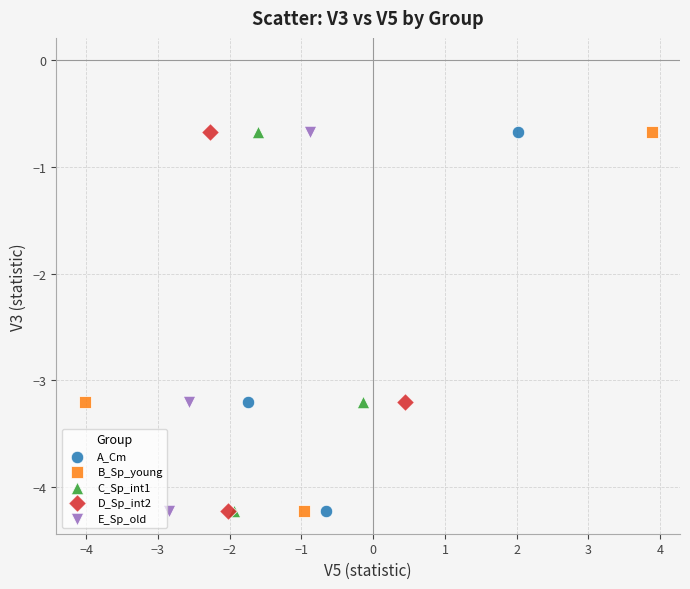

What are all the series names shown in the legend?

A_Cm, B_Sp_young, C_Sp_int1, D_Sp_int2, E_Sp_old